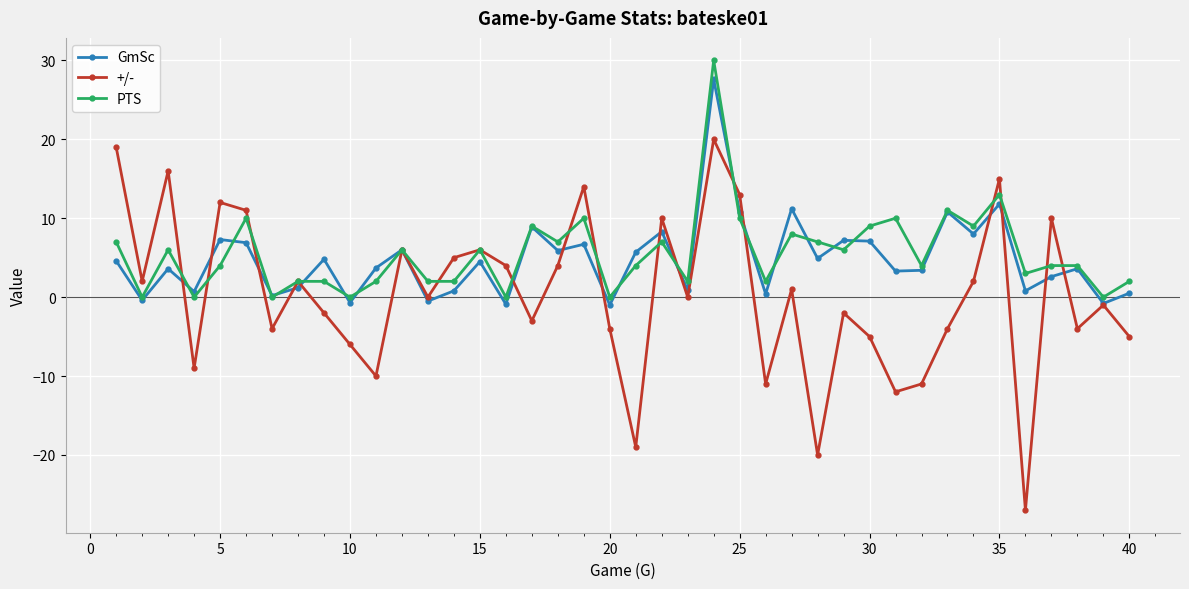

What is the value of the PTS point at the 18th from the left?

7.0